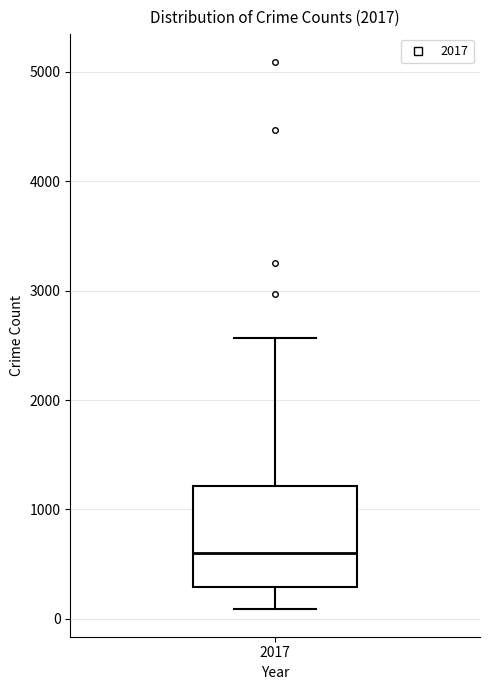

Transcribe this box plot: give where the median line is, the range the box spans, and where the two whiskers end, as read against the y-axis. The values are not printed on the chart, so give them approximately, as read against the axis.

median 600, box 300 to 1200, whiskers 100 to 2600